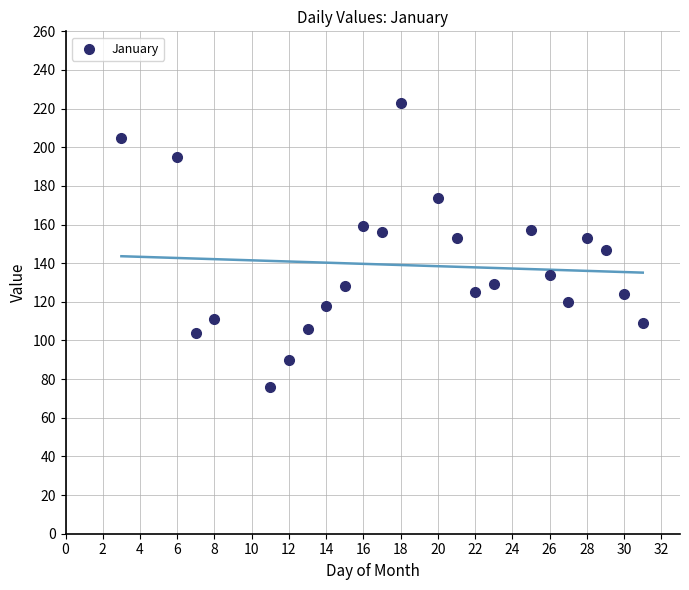

What is the range of X values (max minus min)?

28